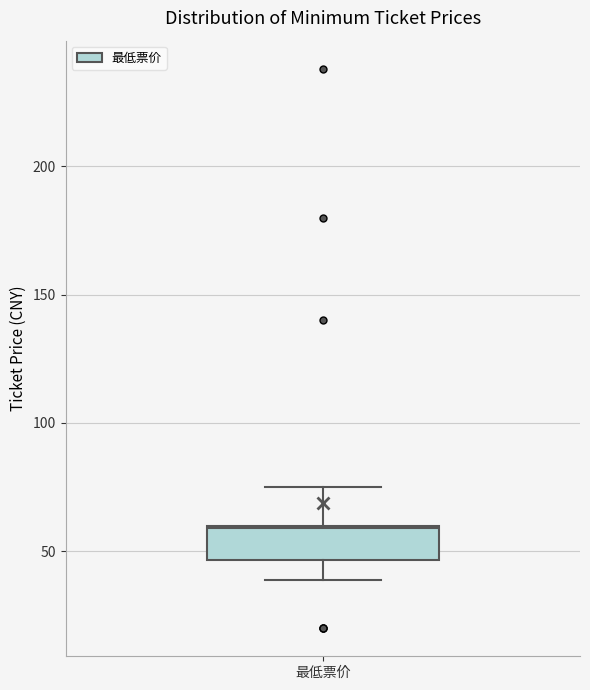

Transcribe this box plot: give where the median line is, the range the box spans, and where the two whiskers end, as read against the y-axis. The values are not printed on the chart, so give them approximately, as read against the axis.

median 60, box 45 to 60, whiskers 40 to 75